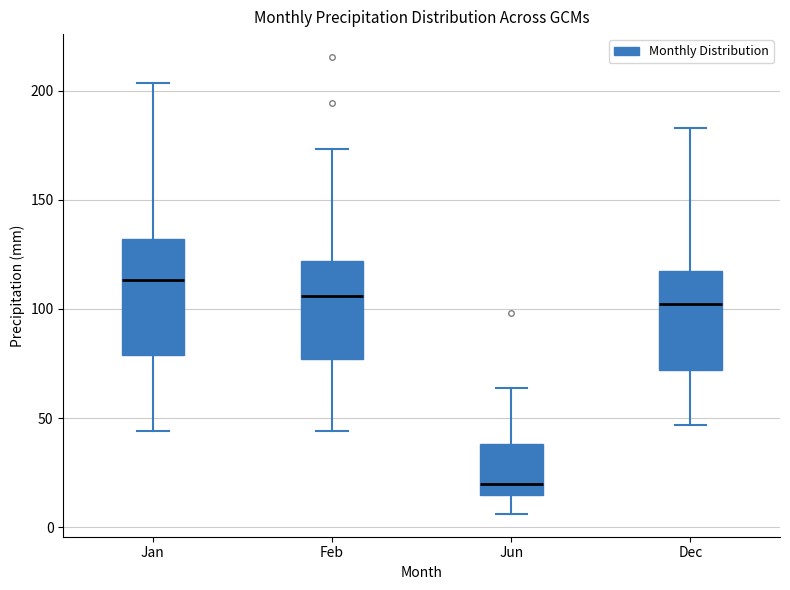

Where is the lower edge of the box for Jun on the y-axis? The values are not printed on the chart, so give them approximately, as read against the axis.

15